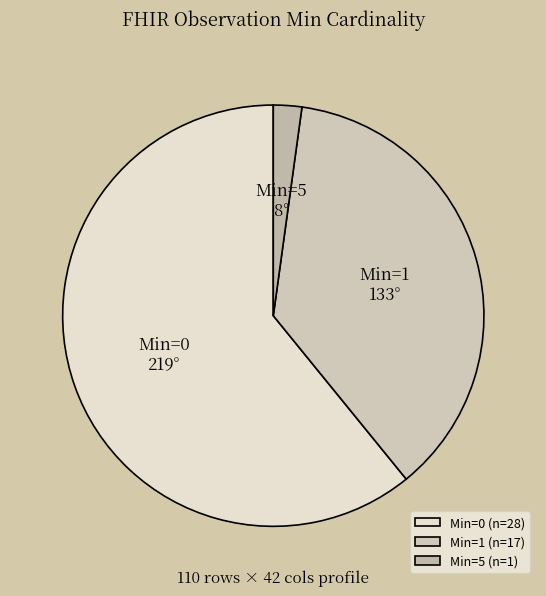

How many segments does this pie chart have?

3